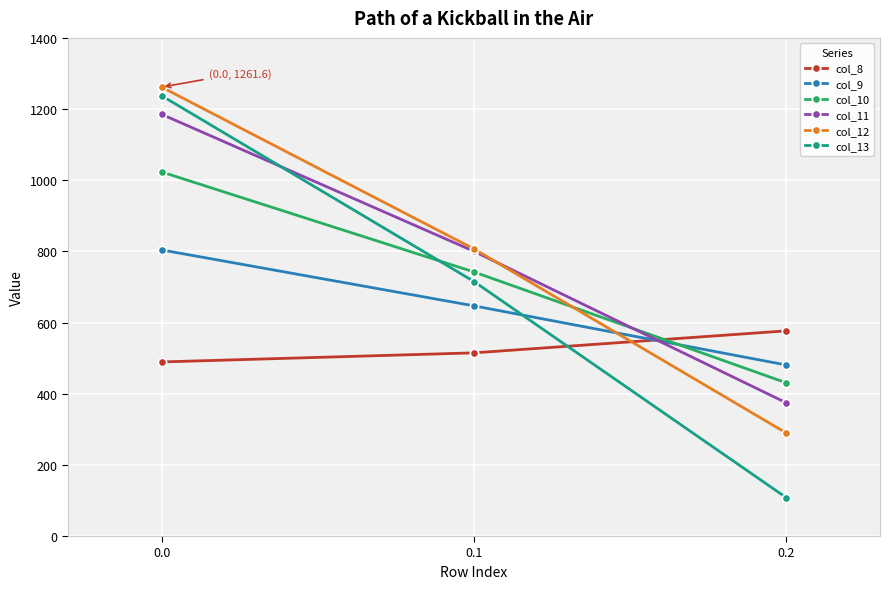

What is the value of the col_9 point at the 1st from the left?

804.0